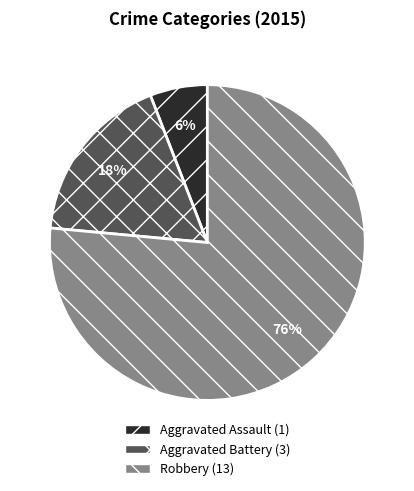

To the nearest percent, what is the combined percentage of Aggravated Battery and Robbery?

94%